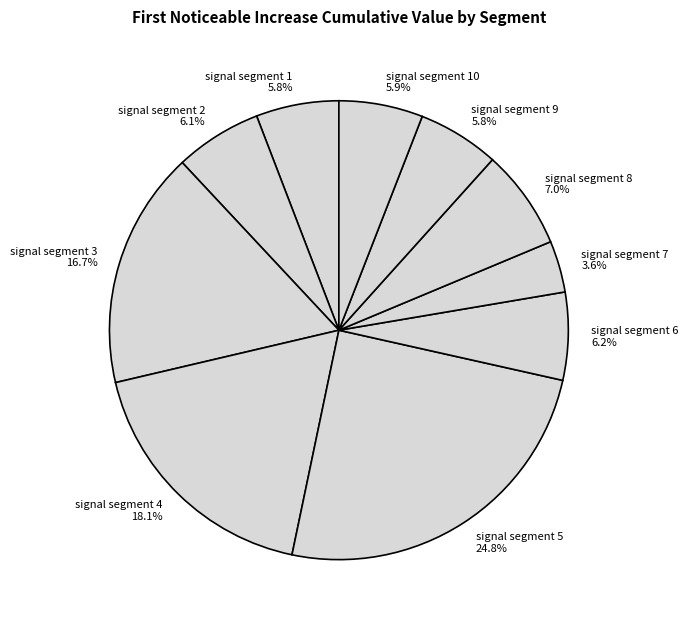

True or false: signal segment 8 accounts for 1% of the total.

False